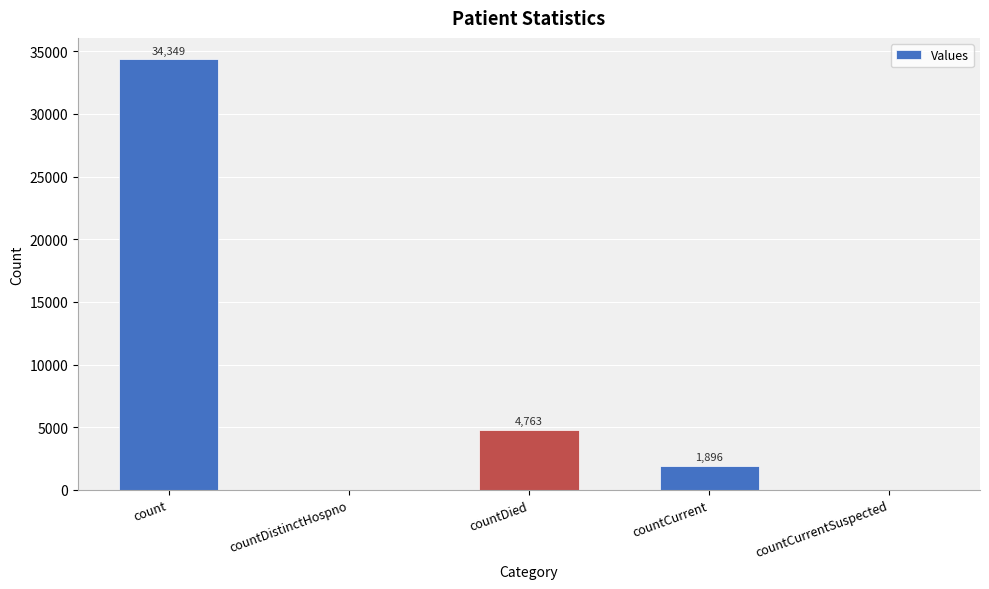

What is the approximate value at countCurrent, to the nearest 10?

1900